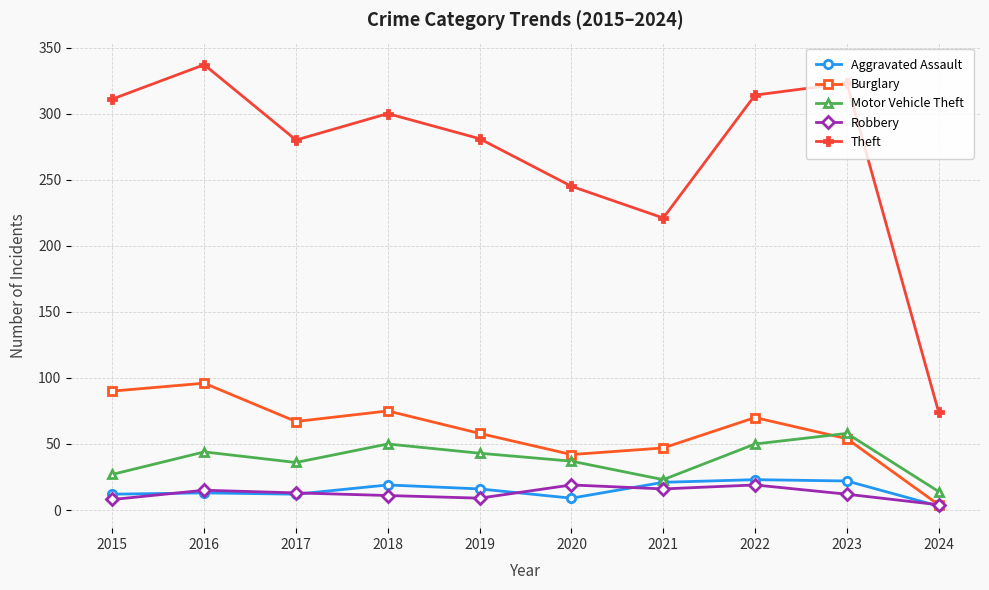

True or false: Motor Vehicle Theft and Robbery cross at least once.

False